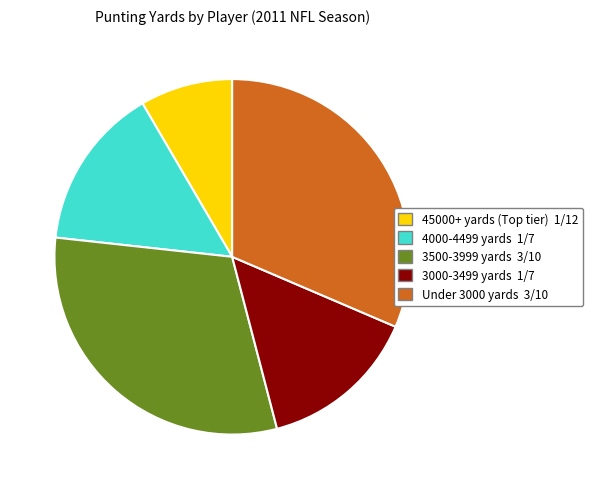

Is there a majority slice in this chart?

No